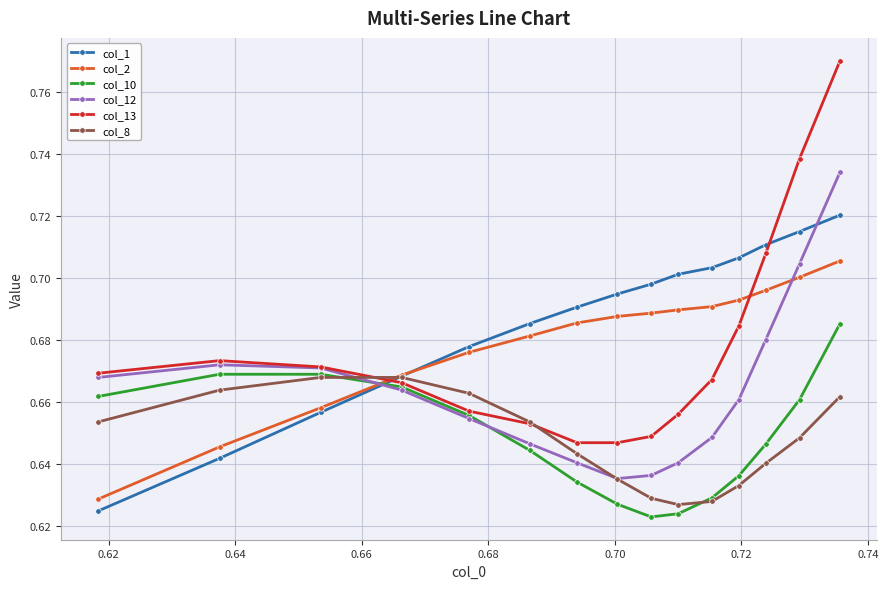

What are all the series names shown in the legend?

col_1, col_2, col_10, col_12, col_13, col_8